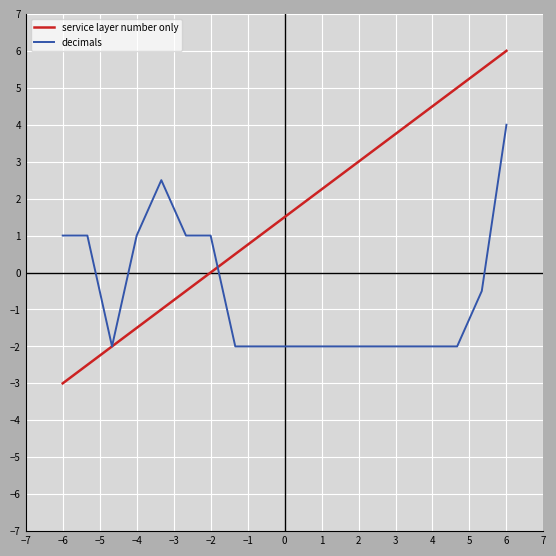

Which series has the widest spread of values?

service layer number only